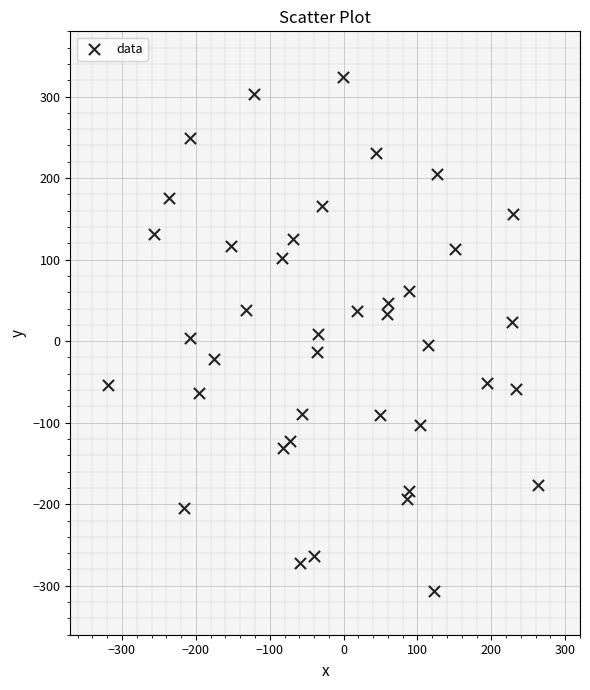

What is the range of Y values (max minus min)?

630.6